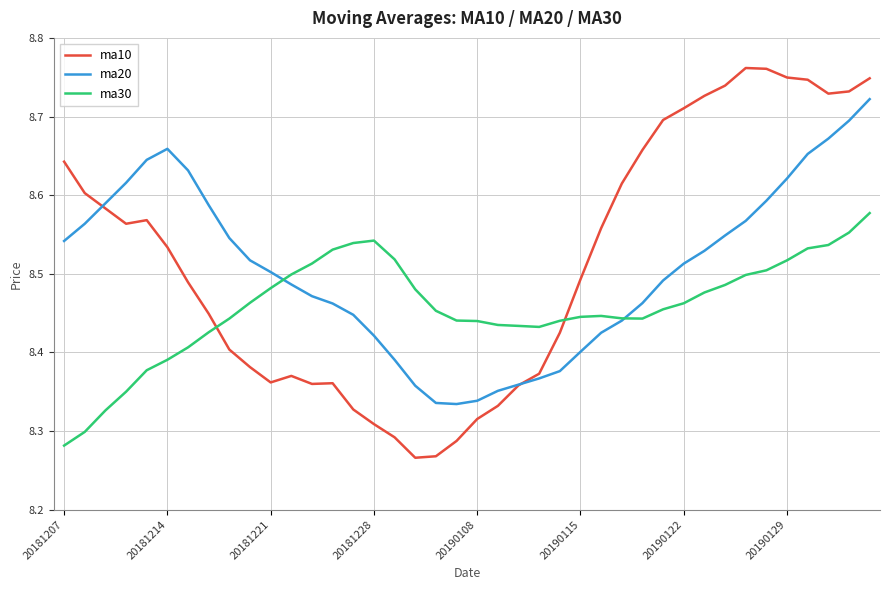

List the series in order of their peak value, highest first.

ma10, ma20, ma30